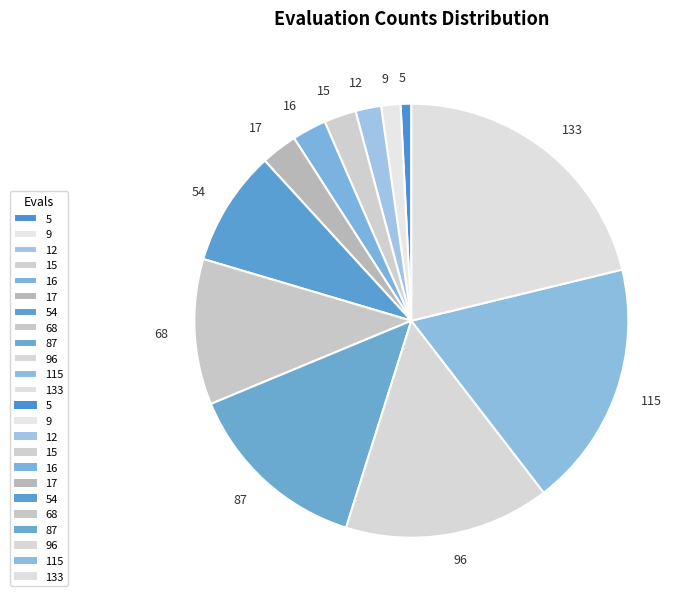

True or false: 54 accounts for 9% of the total.

True